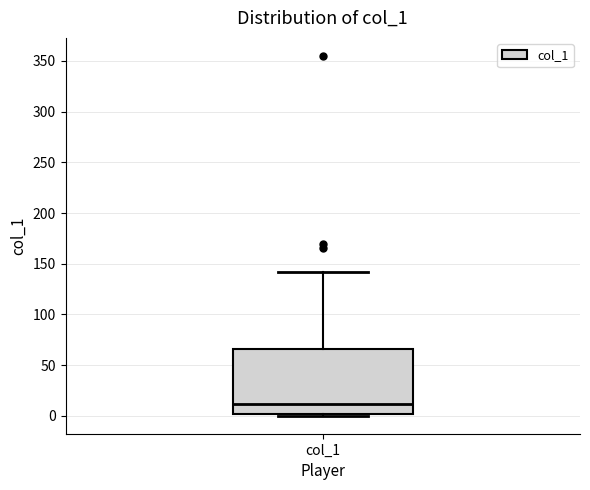

Transcribe this box plot: give where the median line is, the range the box spans, and where the two whiskers end, as read against the y-axis. The values are not printed on the chart, so give them approximately, as read against the axis.

median 10, box 0 to 65, whiskers 0 (just below the box's lower edge) to 140